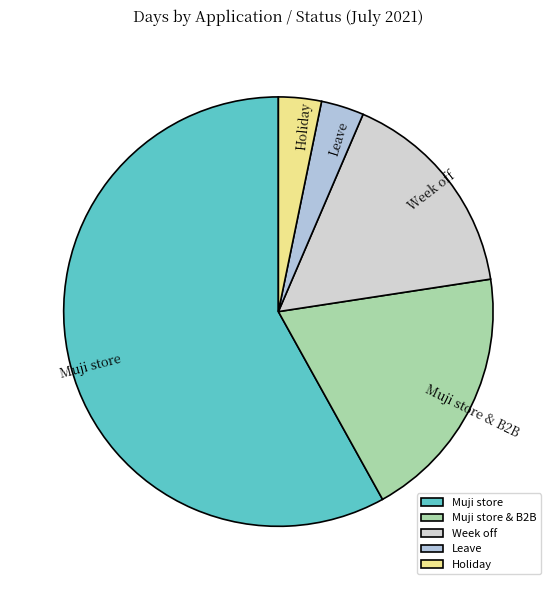

Approximately how many times larger is the value at Muji store & B2B compared to Week off?

1.2